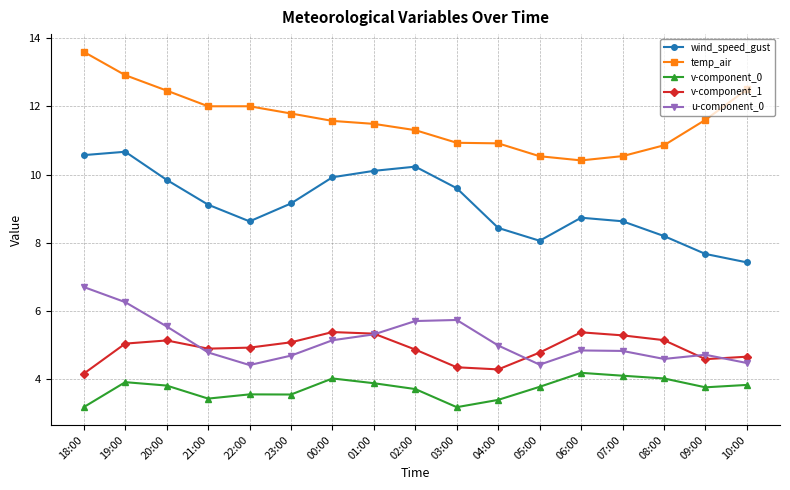

List the series in order of their peak value, lowest first.

v-component_0, v-component_1, u-component_0, wind_speed_gust, temp_air